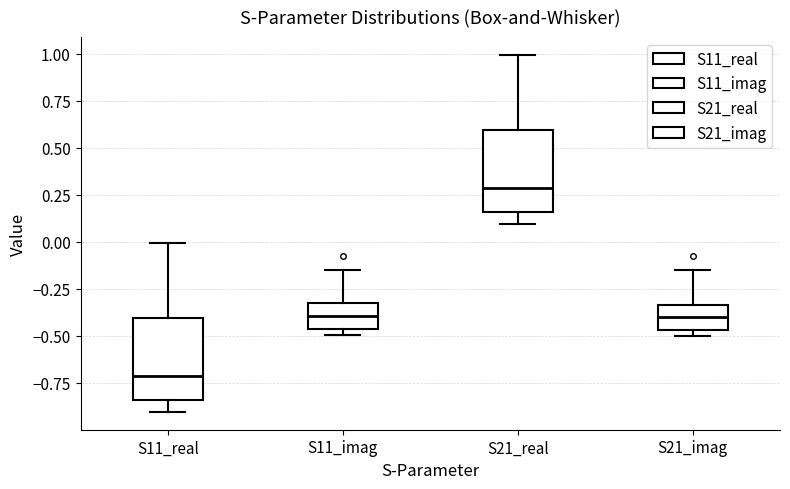

Reading left to right, transcribe this box plot: for each box, give where its median line is, the range the box spans, and where its two whiskers end, as read against the y-axis. The values are not printed on the chart, so give them approximately, as read against the axis.

S11_real: median -0.70, box -0.85 to -0.40, whiskers -0.90 to 0.00
S11_imag: median -0.40, box -0.45 to -0.35, whiskers -0.50 to -0.15
S21_real: median 0.30, box 0.15 to 0.60, whiskers 0.10 to 1.00
S21_imag: median -0.40, box -0.45 to -0.35, whiskers -0.50 to -0.15